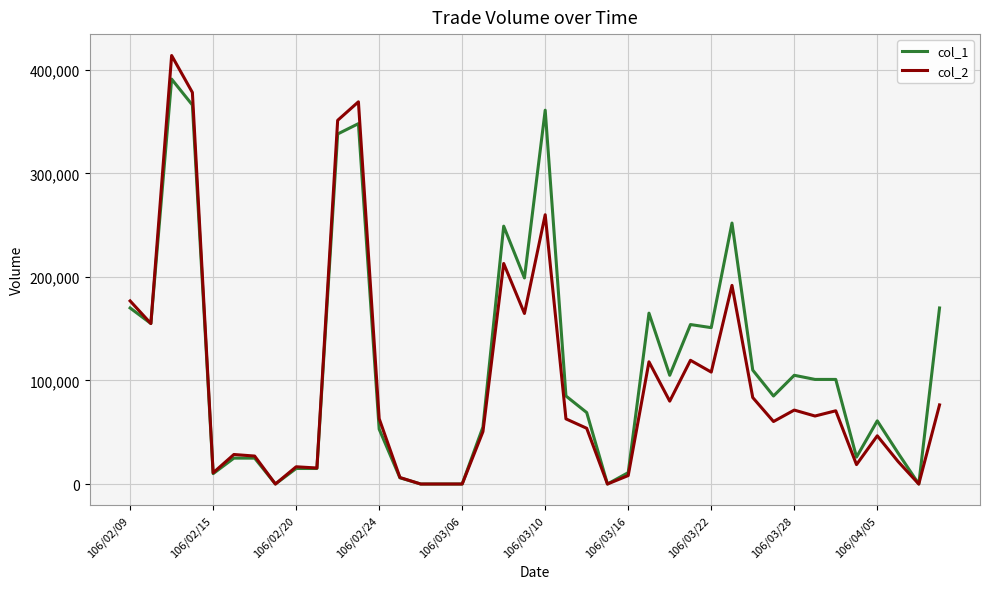

What are all the series names shown in the legend?

col_1, col_2